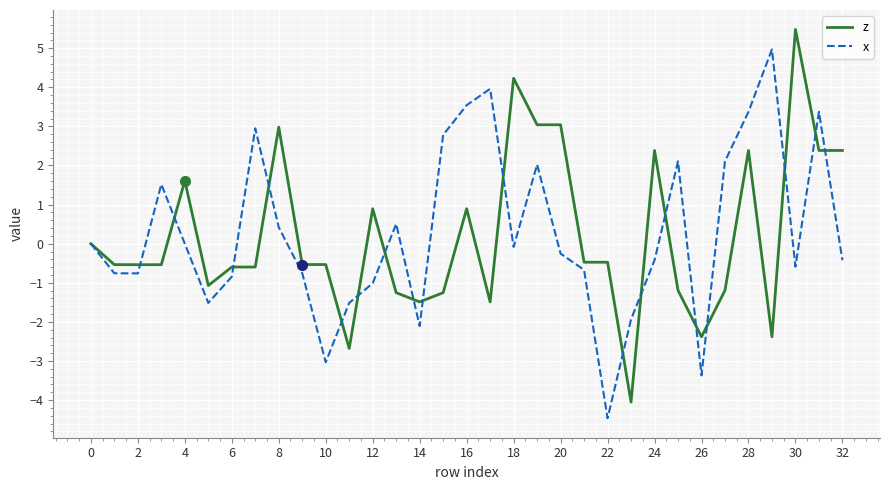

What is the maximum value shown in the chart?

5.5